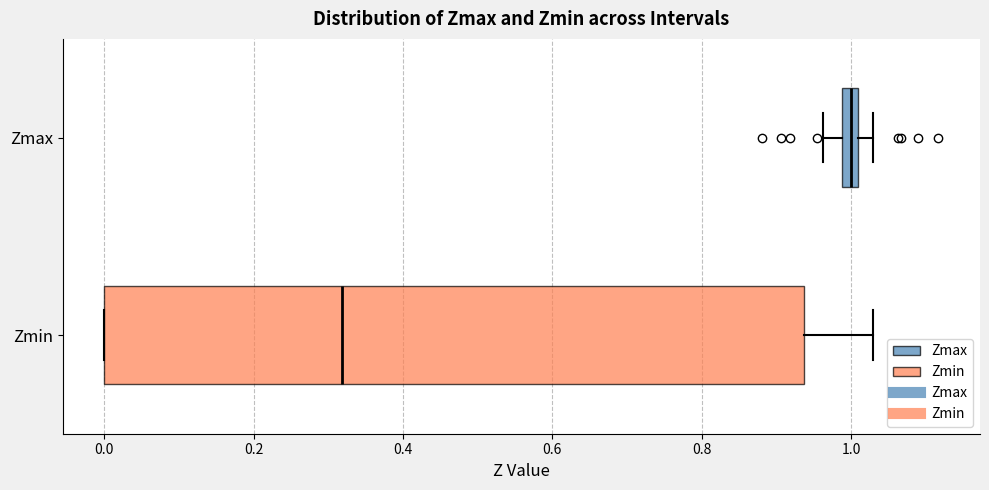

Comparing the boxes themselves (not the whiskers), which one is the widest?

Zmin